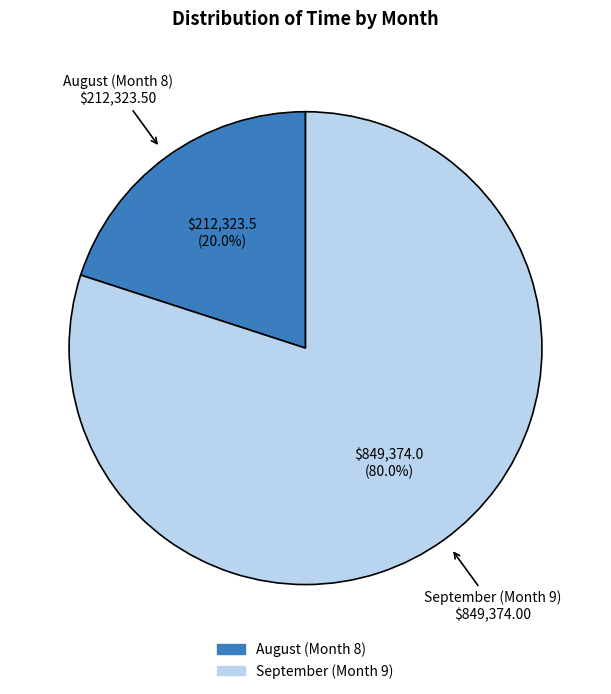

To the nearest percent, what is the average slice percentage?

50%